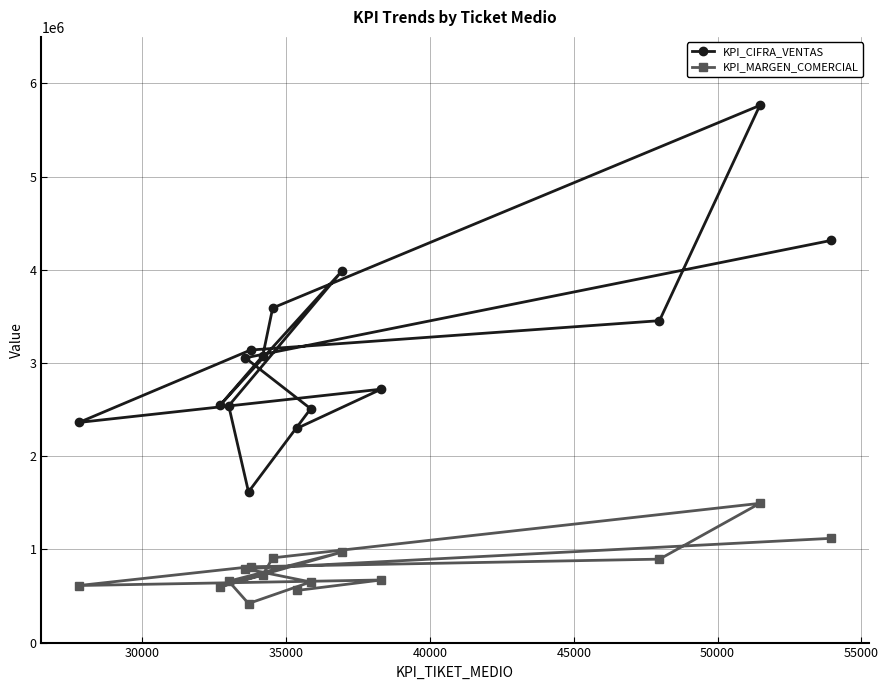

What is the greatest value displayed?

5764500